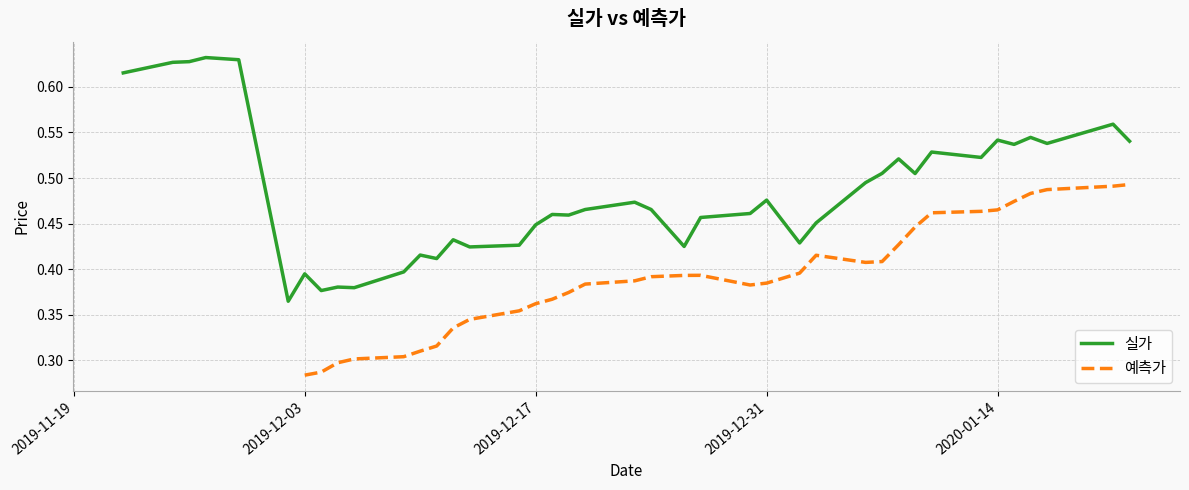

What is the value of the 실가 point at the 6th from the left?

0.4